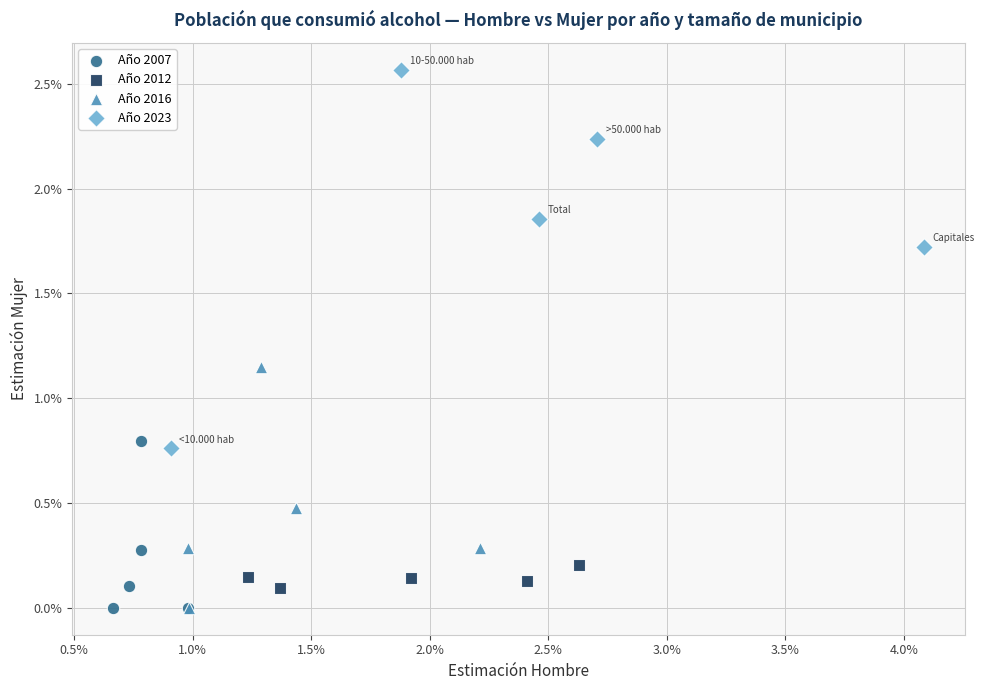

What are all the series names shown in the legend?

Año 2007, Año 2012, Año 2016, Año 2023